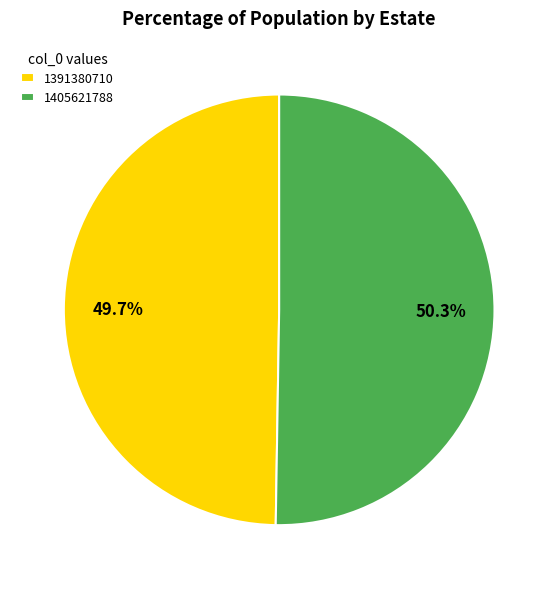

To the nearest percent, what is the combined percentage of 1391380710 and 1405621788?

100%